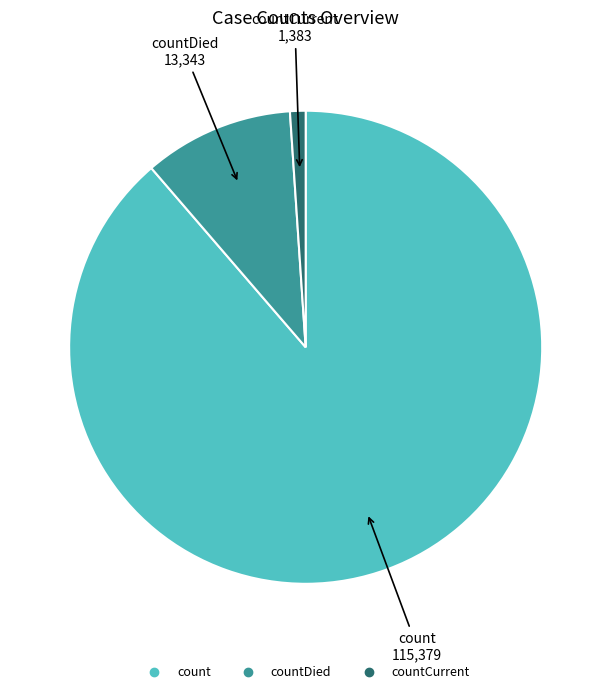

How many segments does this pie chart have?

3